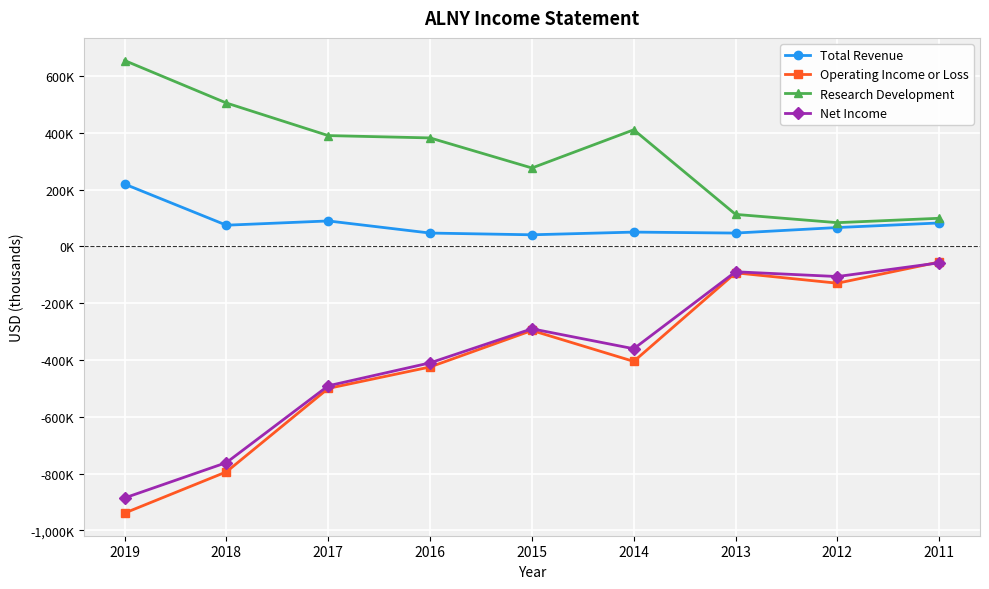

What are all the series names shown in the legend?

Total Revenue, Operating Income or Loss, Research Development, Net Income